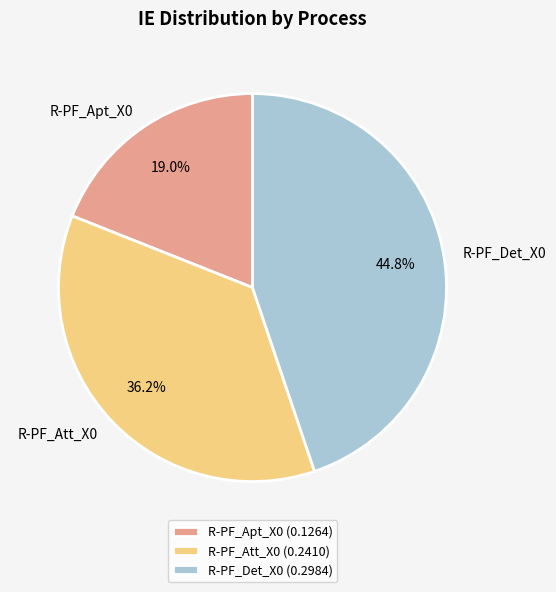

Is it true that R-PF_Apt_X0 is 9% of the pie?

False